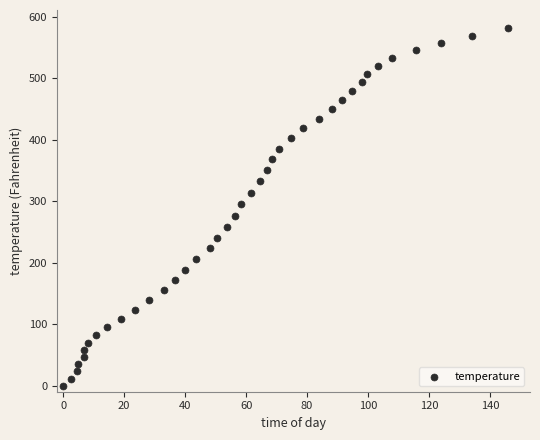

What is the range of Y values (max minus min)?

581.6